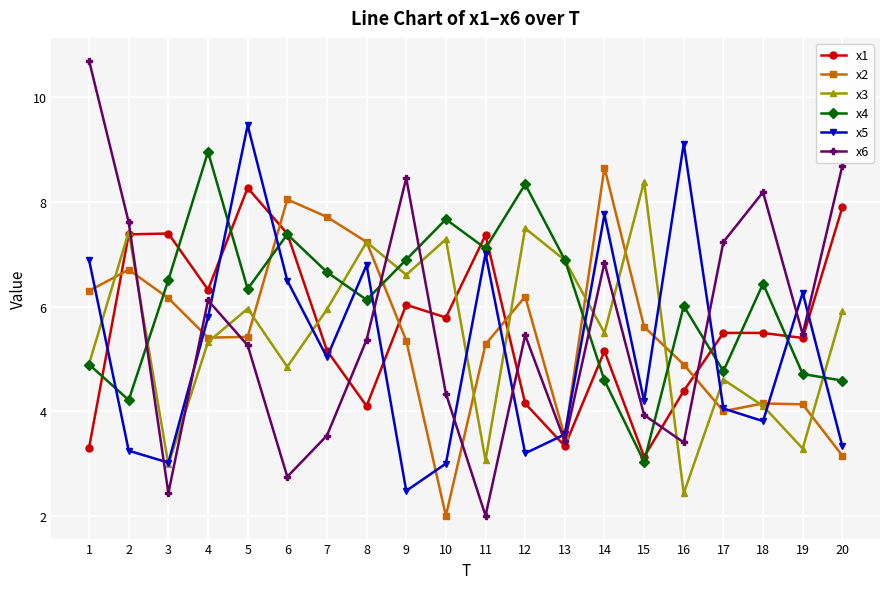

The x5 series shows 6.3 at 19. True or false?

True